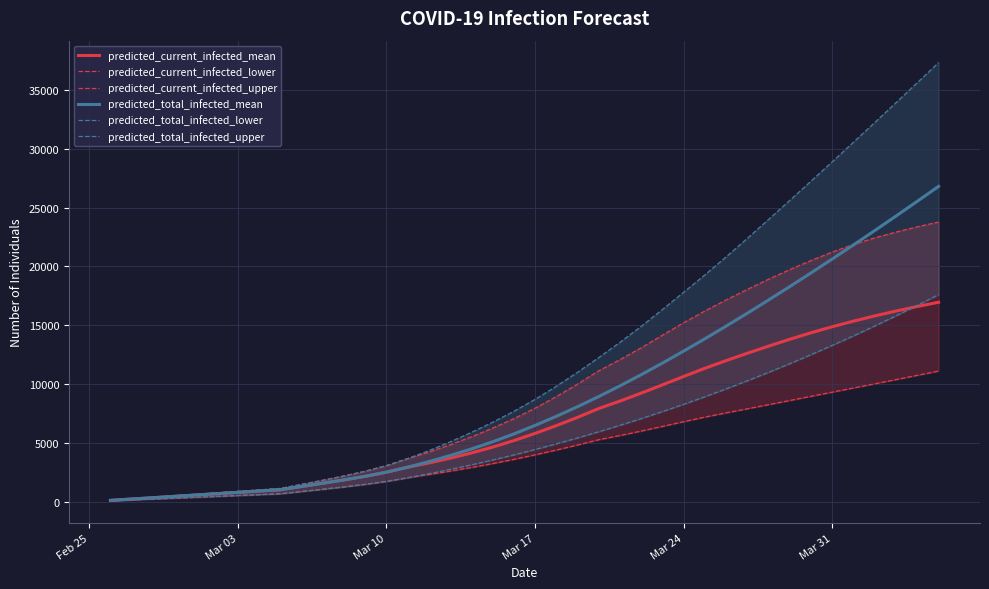

Reading right to left, transcribe all the data shown in this chart.

predicted_current_infected_mean: 16953	16595	16209	15794	15351	14876	14363	13810	13227	12621	11996	11344	10648	9934	9232	8556	7923	7172	6466	5806	5195	4640	4144	3697	3295	2934	2511	2160	1854	1569	1295	1020	907	793	680	567	453	340	227	113
predicted_current_infected_lower: 11106	10743	10382	10024	9669	9316	8962	8605	8251	7900	7554	7195	6805	6403	6007	5627	5272	4821	4393	3986	3601	3241	2908	2598	2308	2037	1729	1476	1259	1059	867	675	600	525	450	375	300	225	150	75
predicted_current_infected_upper: 23771	23364	22921	22430	21869	21225	20505	19734	18917	18052	17154	16218	15216	14159	13087	12079	11131	10004	8937	7951	7059	6255	5515	4836	4220	3665	3069	2590	2188	1822	1475	1125	1000	875	750	625	500	375	250	125
predicted_total_infected_mean: 26804	25538	24287	23053	21837	20637	19456	18294	17151	16029	14930	13855	12807	11788	10801	9851	8943	8079	7259	6486	5762	5093	4484	3924	3408	2934	2511	2160	1854	1569	1295	1020	907	793	680	567	453	340	227	113
predicted_total_infected_lower: 17601	16690	15804	14942	14105	13293	12504	11739	10999	10283	9592	8925	8282	7663	7067	6495	5947	5421	4918	4436	3976	3541	3133	2748	2383	2037	1729	1476	1259	1059	867	675	600	525	450	375	300	225	150	75
predicted_total_infected_upper: 37324	35619	33924	32241	30569	28908	27260	25624	24003	22397	20819	19287	17806	16346	14909	13554	12256	11004	9812	8701	7684	6755	5890	5086	4345	3665	3069	2590	2188	1822	1475	1125	1000	875	750	625	500	375	250	125